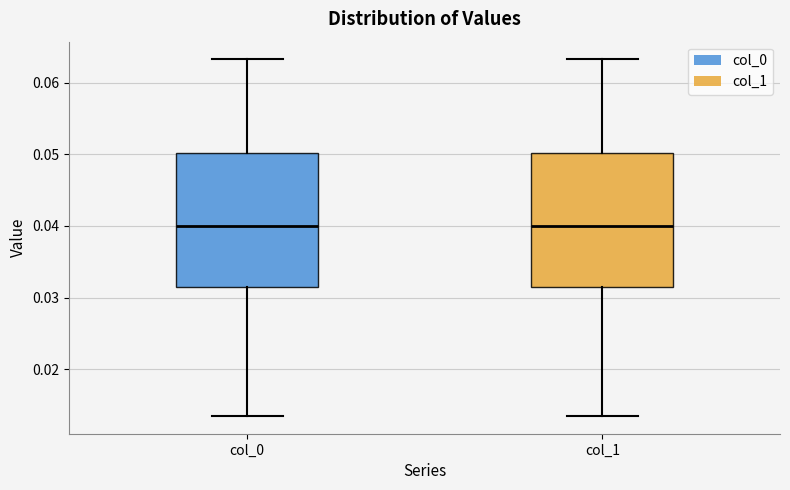

Where does the median line of the box for col_0 sit on the y-axis? The values are not printed on the chart, so give them approximately, as read against the axis.

0.040